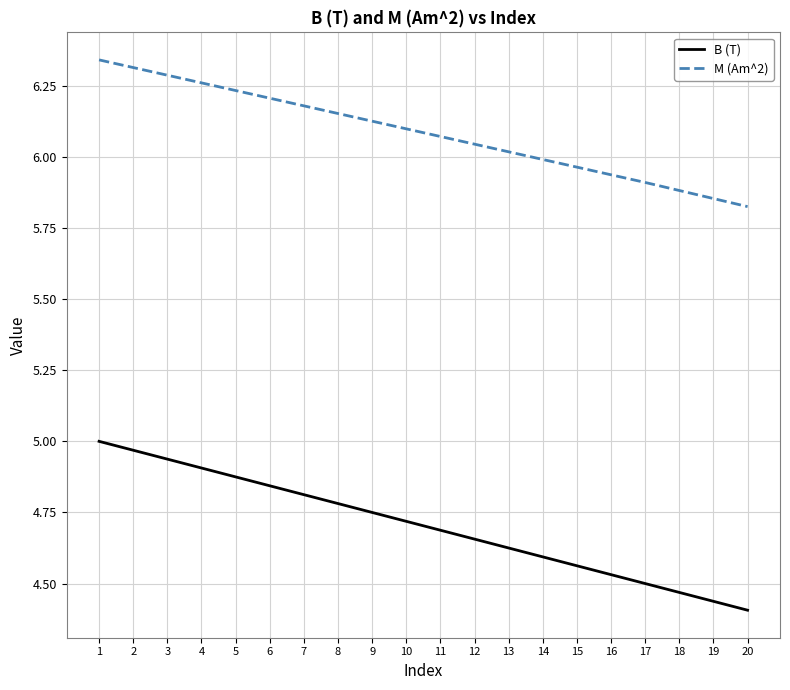

True or false: M (Am^2) and B (T) intersect in this chart.

False